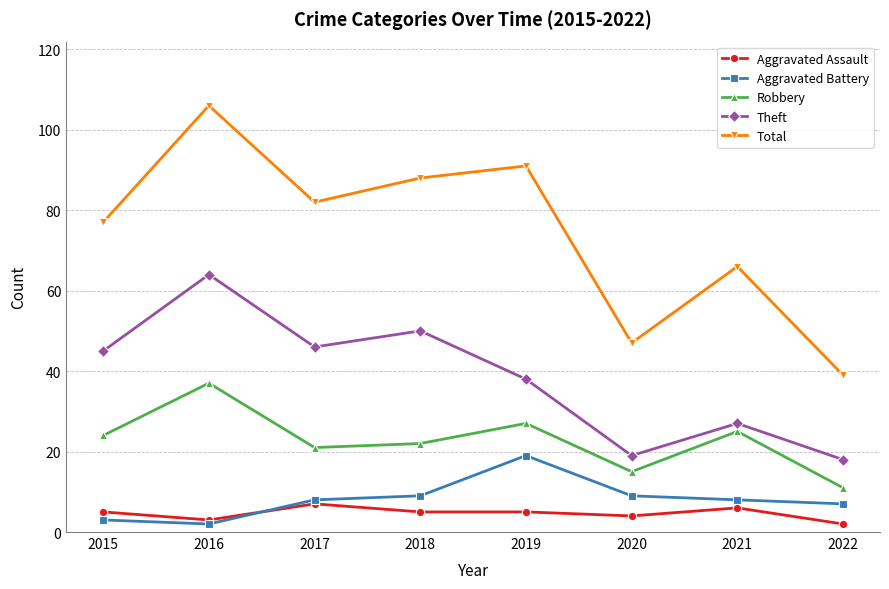

At which category does Aggravated Assault reach its first local valley?

2016